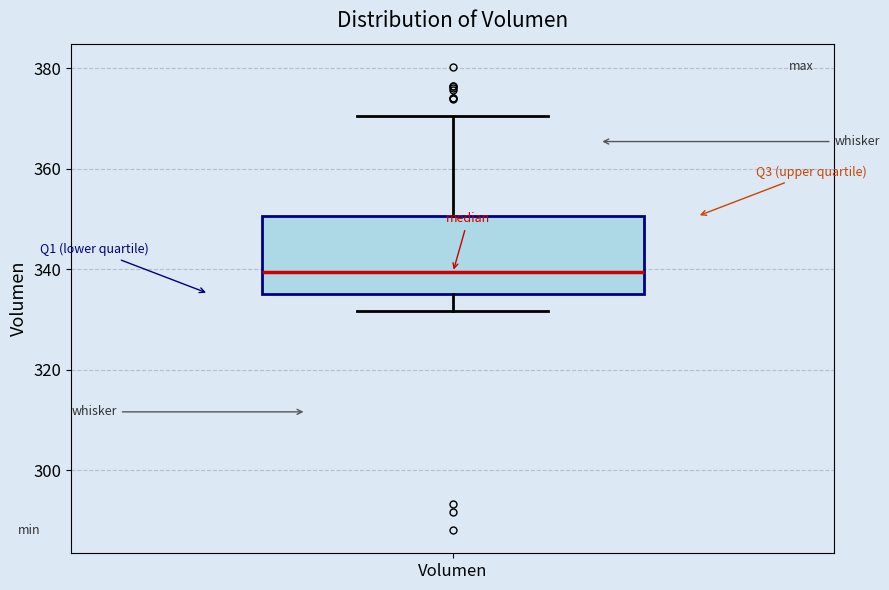

Read this box plot against the y-axis: the position of the median line, the range covered by the box, and the ends of both whiskers. The values are not printed on the chart, so give them approximately, as read against the axis.

median 340, box 336 to 350, whiskers 332 to 370